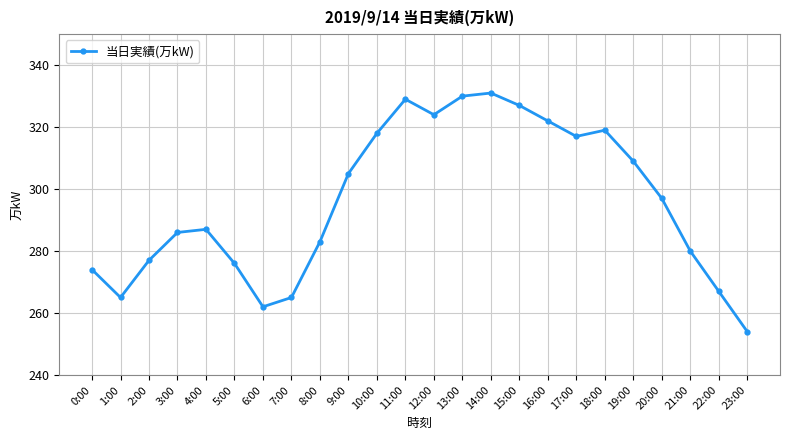

How many interior local peaks (higher than both neighbors) does the data have?

4